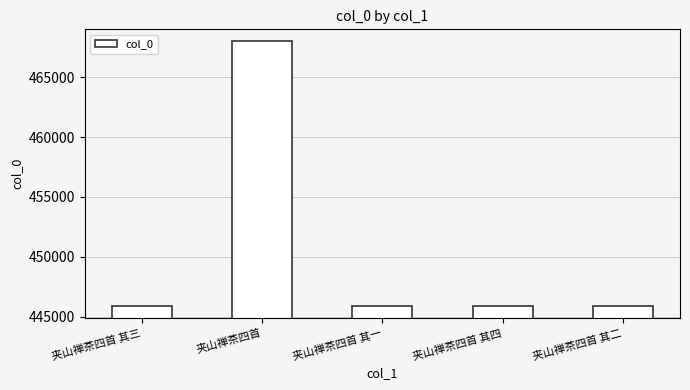

Approximately how many times larger is the value at 夹山禅茶四首 其四 compared to 夹山禅茶四首?

1.0